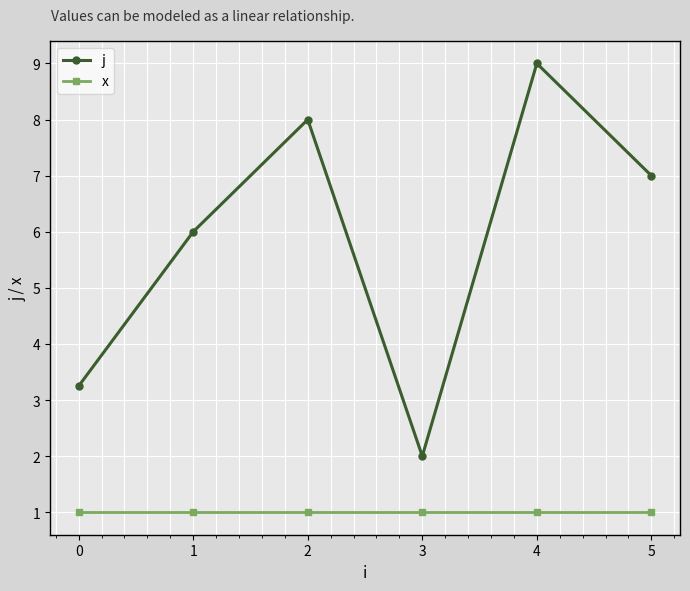

Which series has the largest range (max minus min)?

j